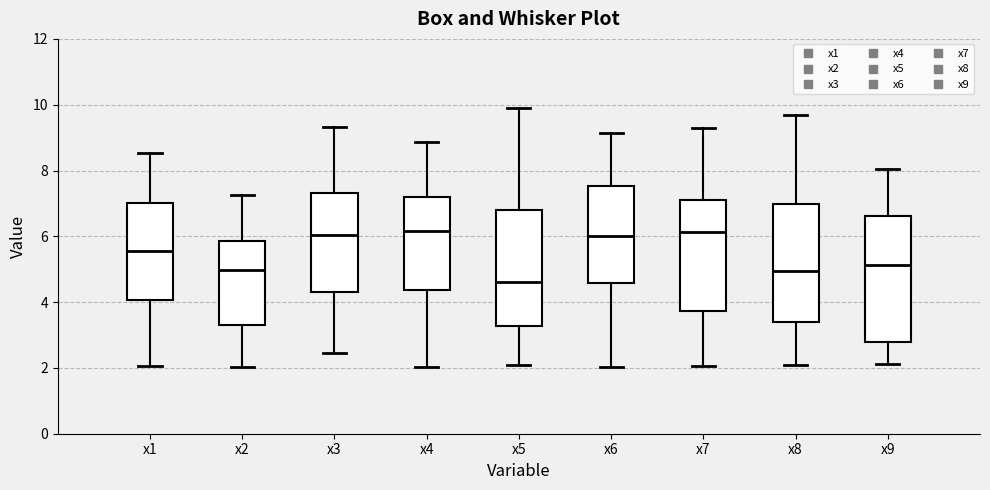

Reading left to right, transcribe this box plot: for each box, give where its median line is, the range the box spans, and where its two whiskers end, as read against the y-axis. The values are not printed on the chart, so give them approximately, as read against the axis.

x1: median 5.6, box 4.0 to 7.0, whiskers 2.0 to 8.6
x2: median 5.0, box 3.2 to 5.8, whiskers 2.0 to 7.2
x3: median 6.0, box 4.4 to 7.4, whiskers 2.4 to 9.4
x4: median 6.2, box 4.4 to 7.2, whiskers 2.0 to 8.8
x5: median 4.6, box 3.2 to 6.8, whiskers 2.0 to 10.0
x6: median 6.0, box 4.6 to 7.6, whiskers 2.0 to 9.2
x7: median 6.2, box 3.8 to 7.0, whiskers 2.0 to 9.2
x8: median 5.0, box 3.4 to 7.0, whiskers 2.2 to 9.6
x9: median 5.2, box 2.8 to 6.6, whiskers 2.2 to 8.0